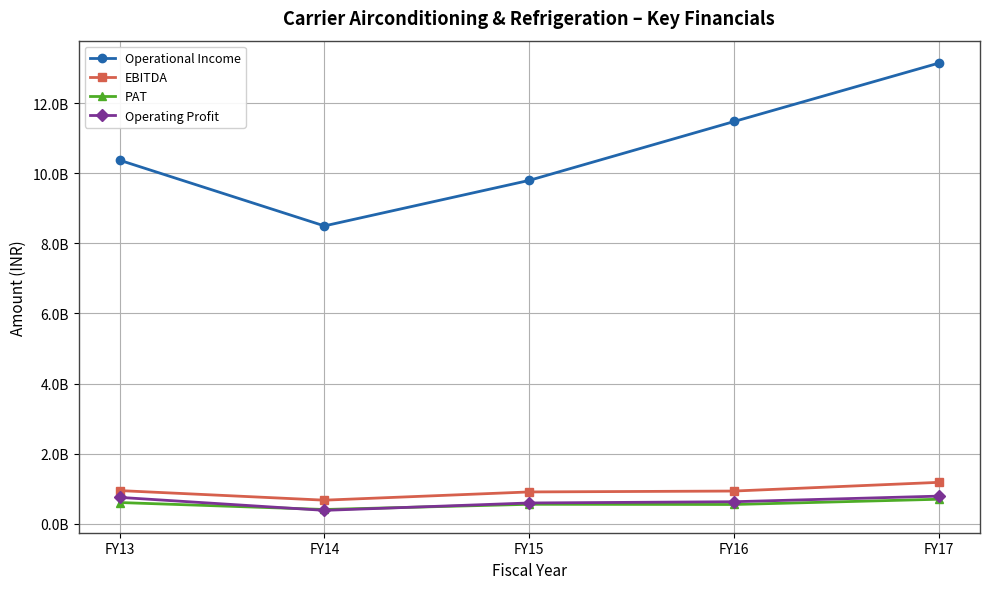

What are all the series names shown in the legend?

Operational Income, EBITDA, PAT, Operating Profit